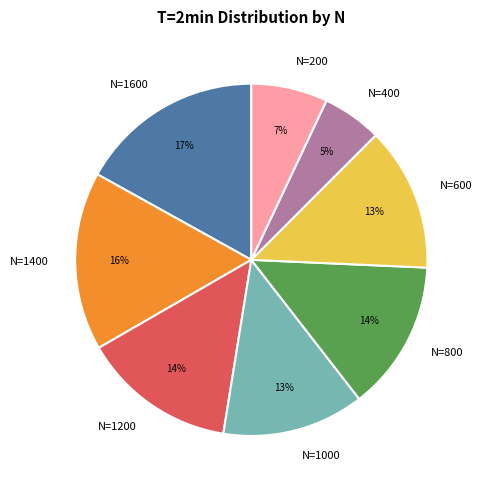

True or false: N=600 accounts for 13% of the total.

True